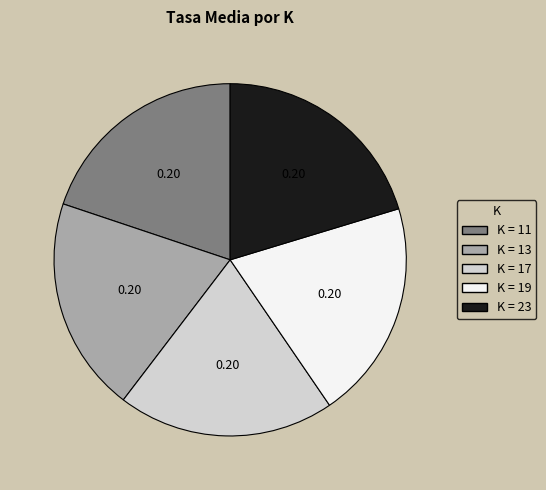

Does any single category account for the majority?

No